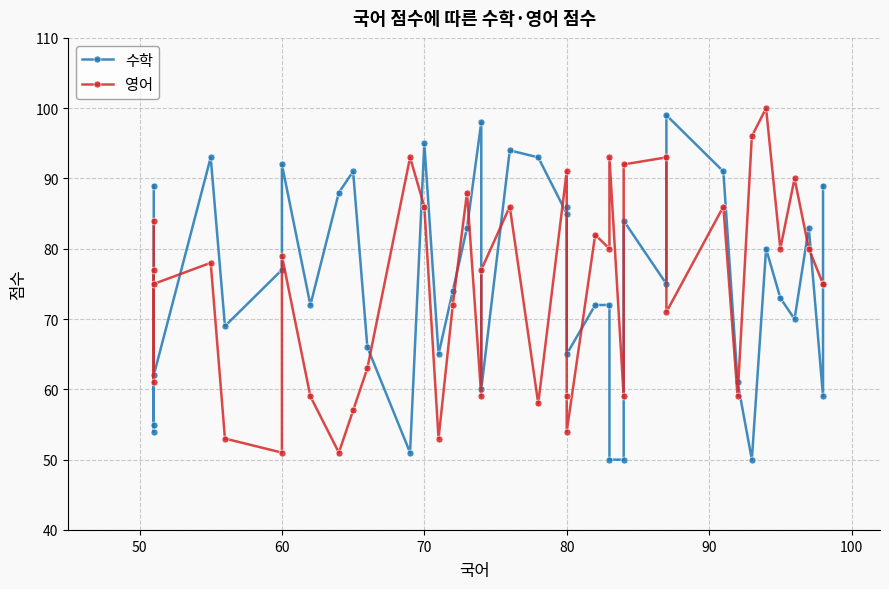

At how many categories does at least one series exceed 74?

31